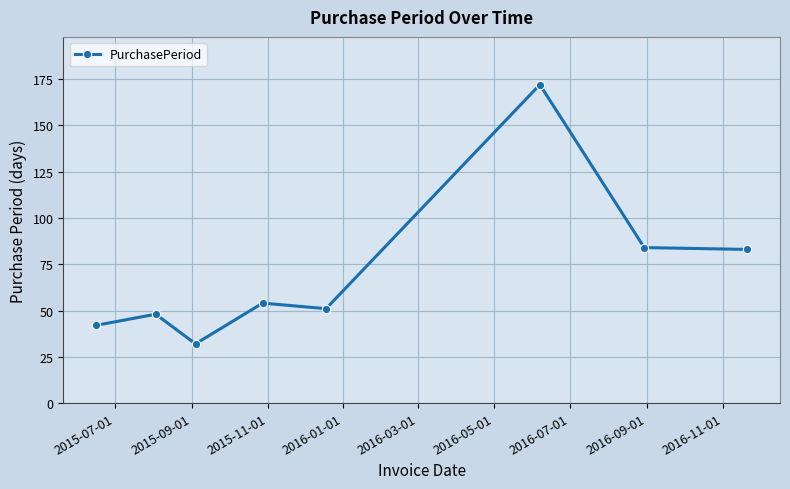

True or false: the data has more than 0 interior local peaks.

True